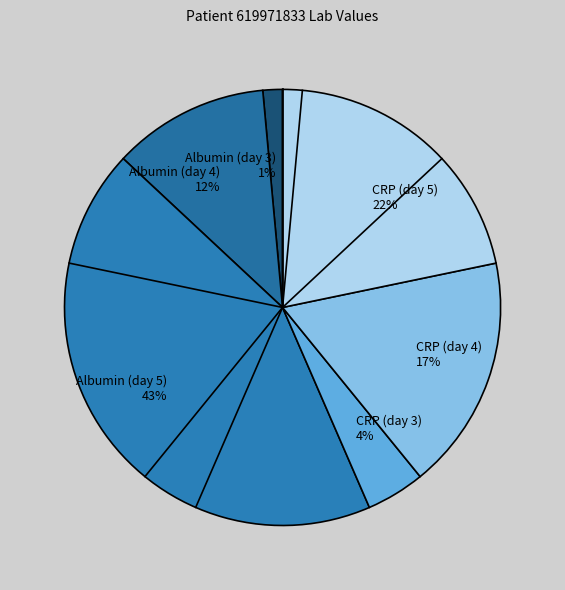

Combined, do Albumin (day 5) and CRP (day 5) account for over 50%?

Yes